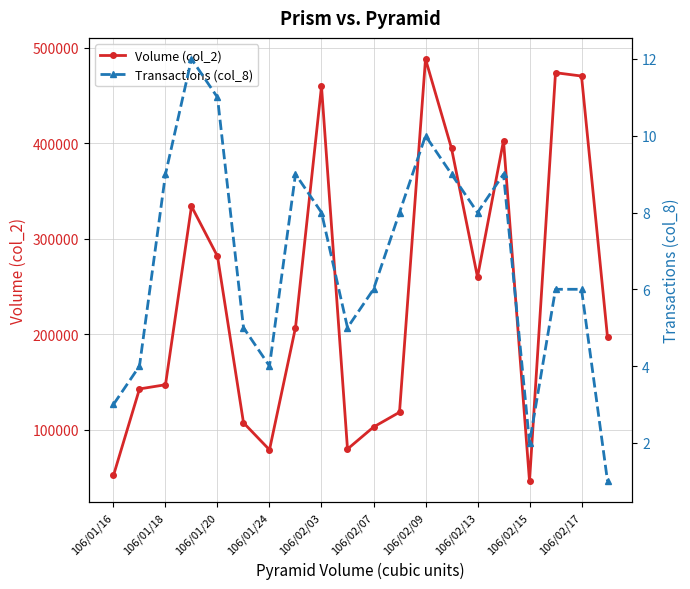

How many values in the Volume (col_2) series are below 207050?

10